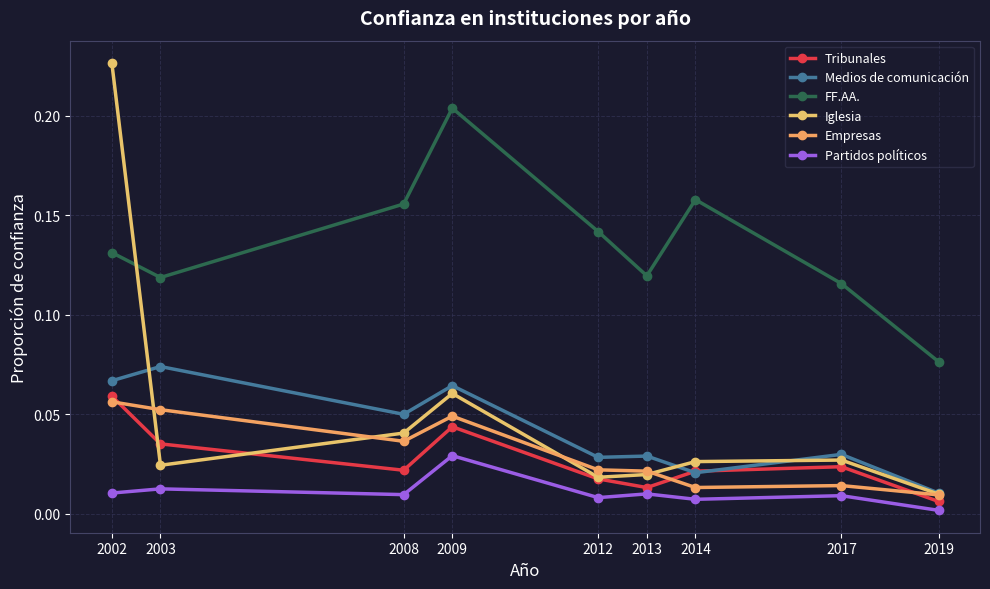

What is the difference between the highest and lowest values at 2003?

0.1